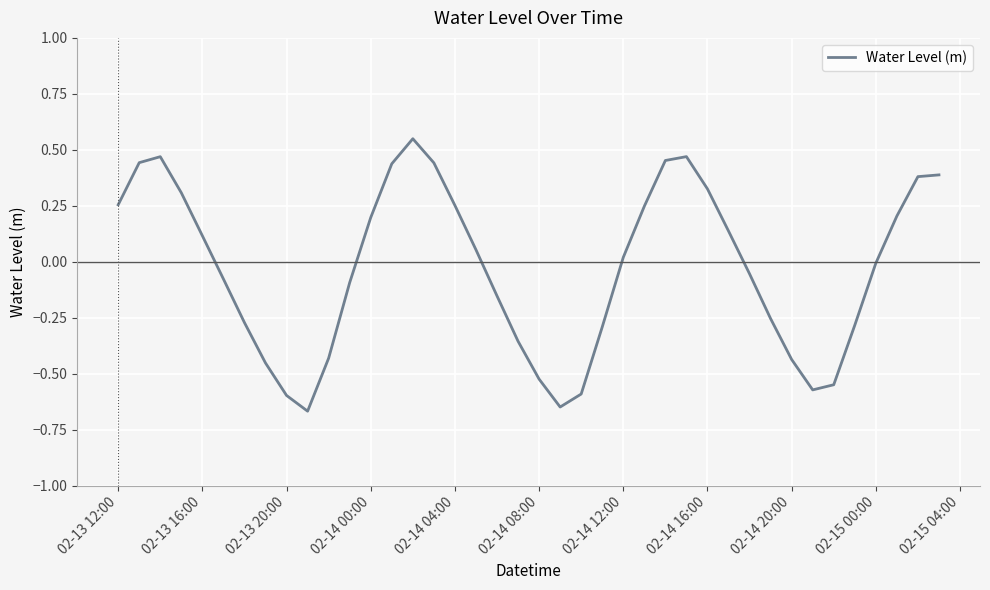

What is the difference between the maximum and minimum values?

1.2